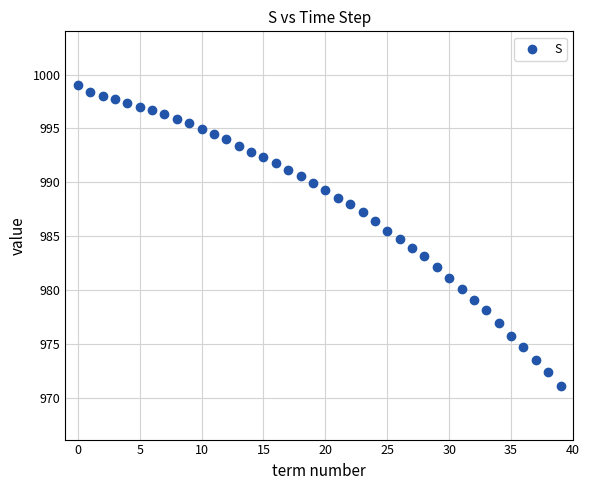

What is the range of Y values (max minus min)?

27.8